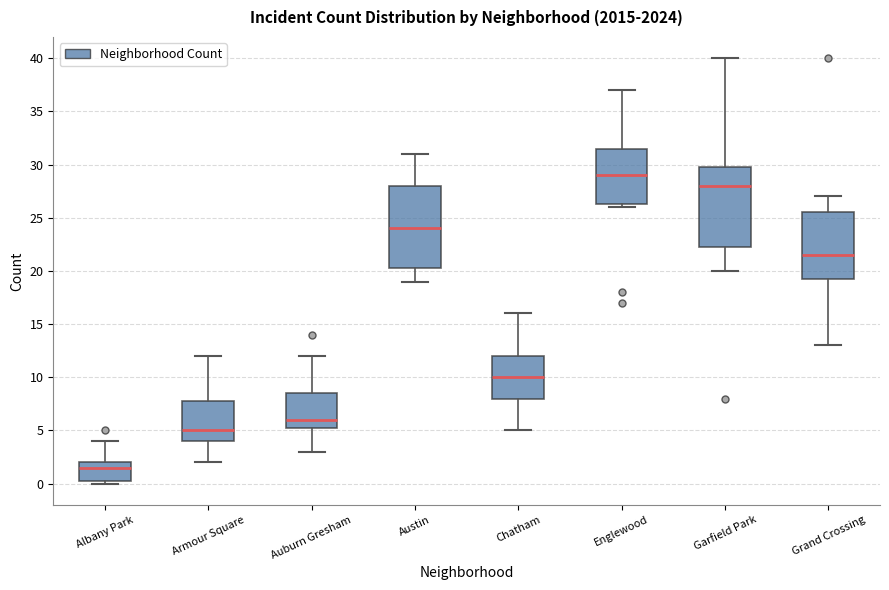

Which box has the lowest median line?

Albany Park